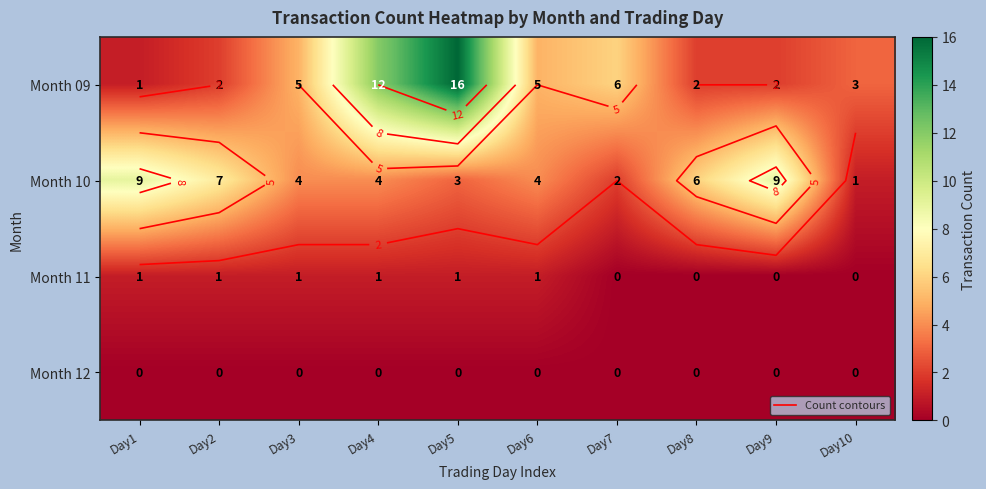

At which label does Month 10 reach its peak?

Day1